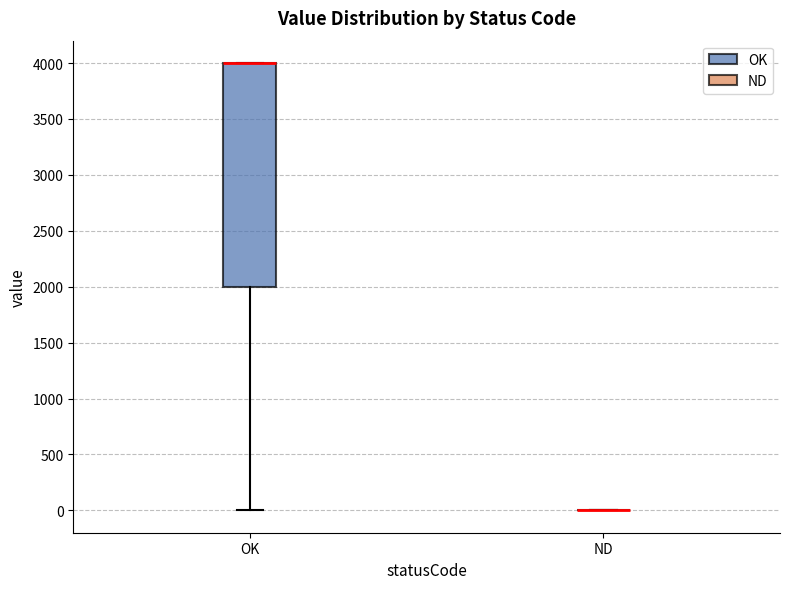

Where is the upper edge of the box for OK on the y-axis? The values are not printed on the chart, so give them approximately, as read against the axis.

4000